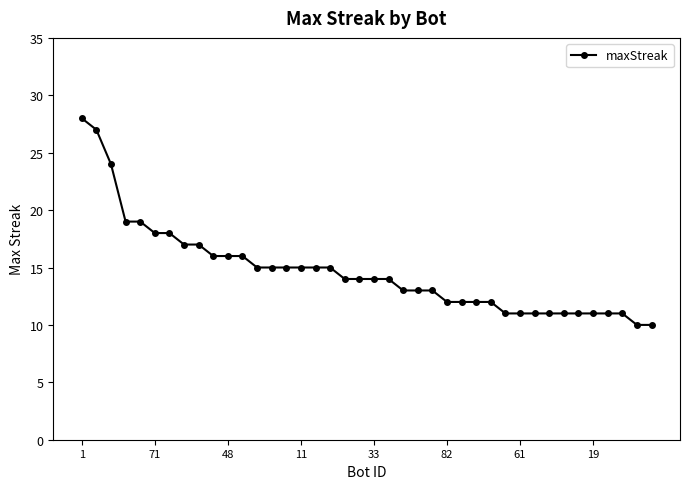

How many series are shown in this chart?

1